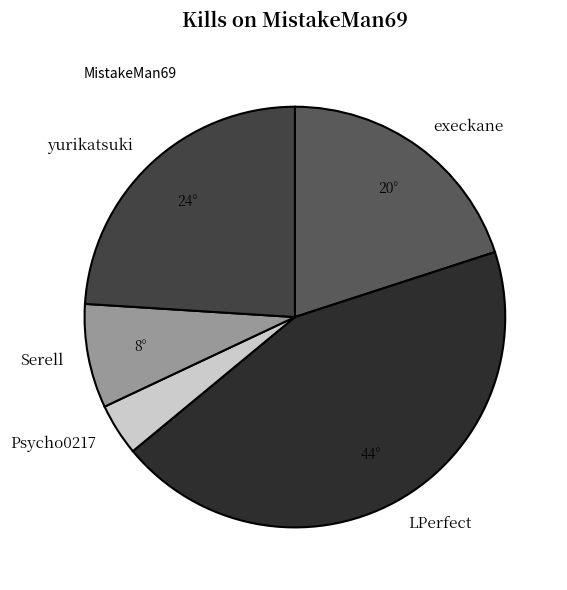

True or false: Psycho0217 accounts for 4% of the total.

True